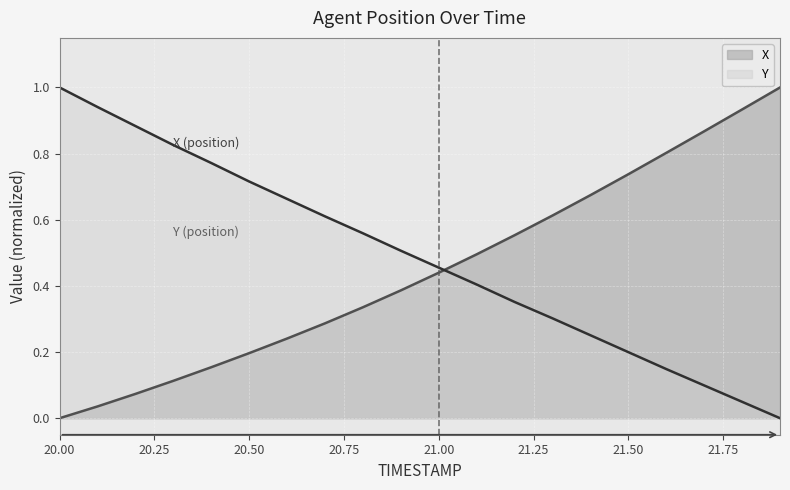

What is the sum of all X values?

8.9